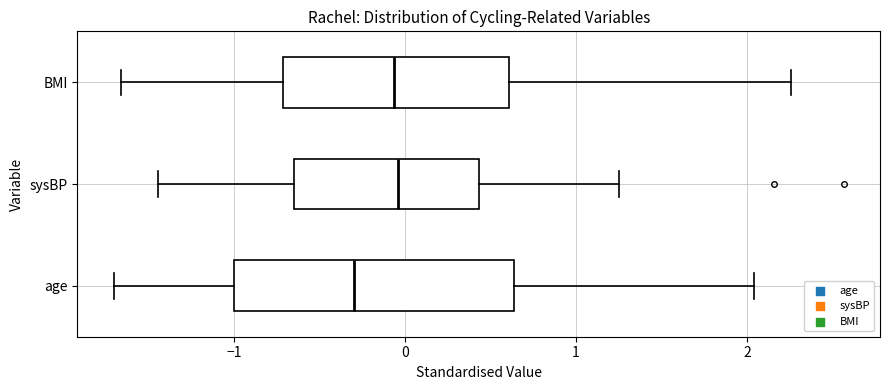

Which box has the furthest to the left median line?

age